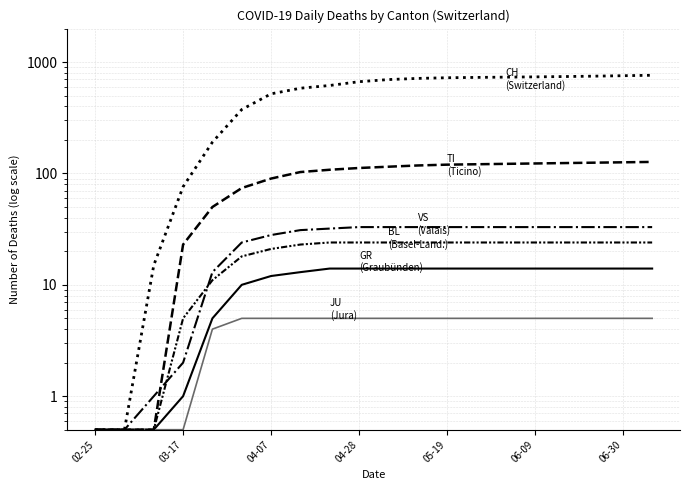

How many data points in TI are less than 115?

10